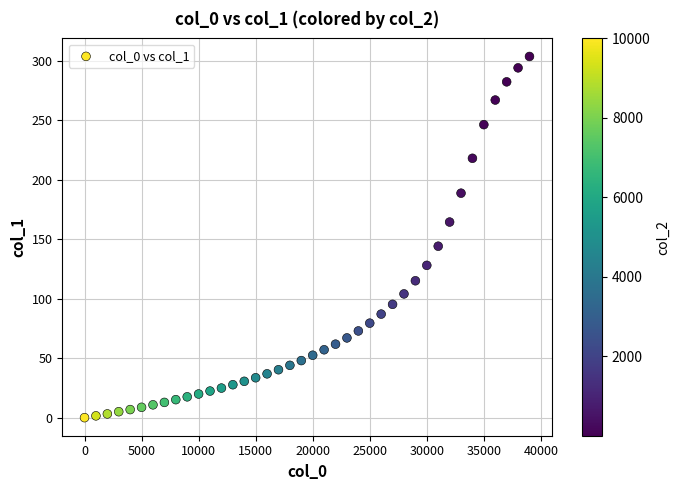

What Y value in the scatter plot is closest to 151?

144.0